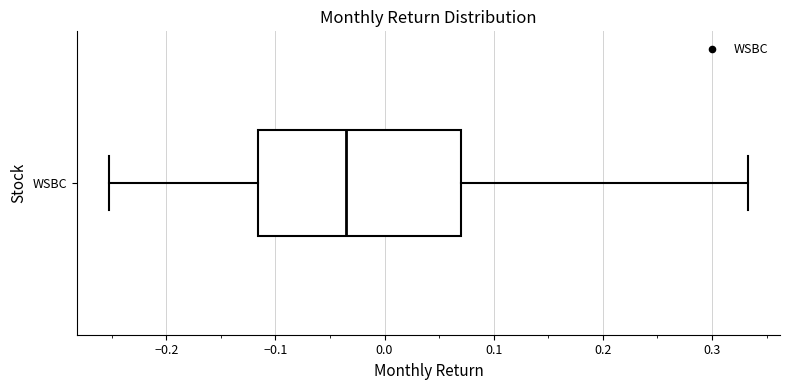

Transcribe this box plot: give where the median line is, the range the box spans, and where the two whiskers end, as read against the x-axis. The values are not printed on the chart, so give them approximately, as read against the axis.

median -0.04, box -0.12 to 0.07, whiskers -0.25 to 0.33